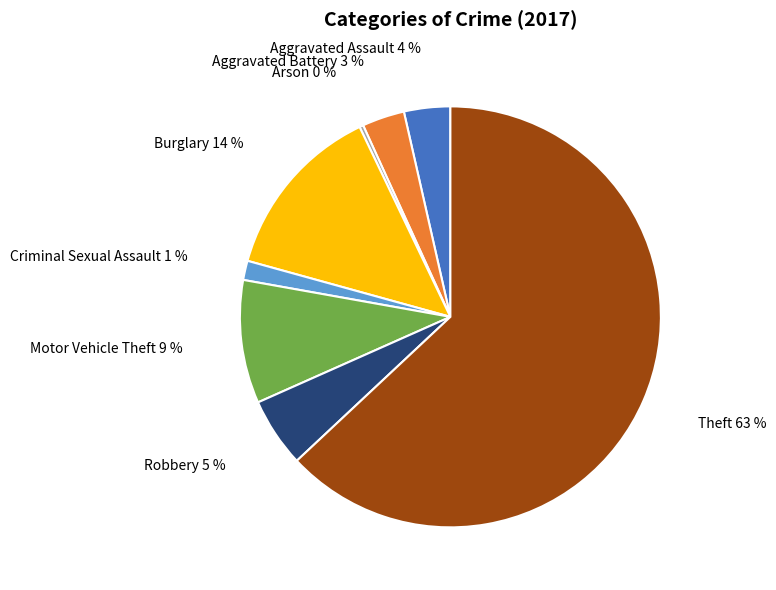

To the nearest percent, what is the average slice percentage?

12%